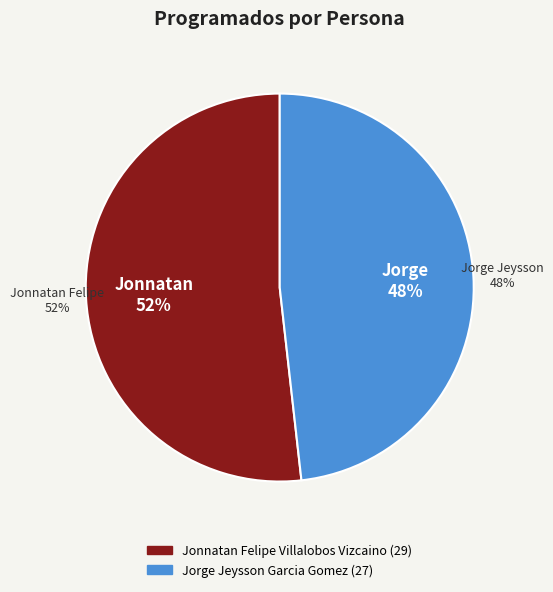

Approximately how many times larger is the value at Jorge Jeysson Garcia Gomez compared to Jonnatan Felipe Villalobos Vizcaino?

0.9